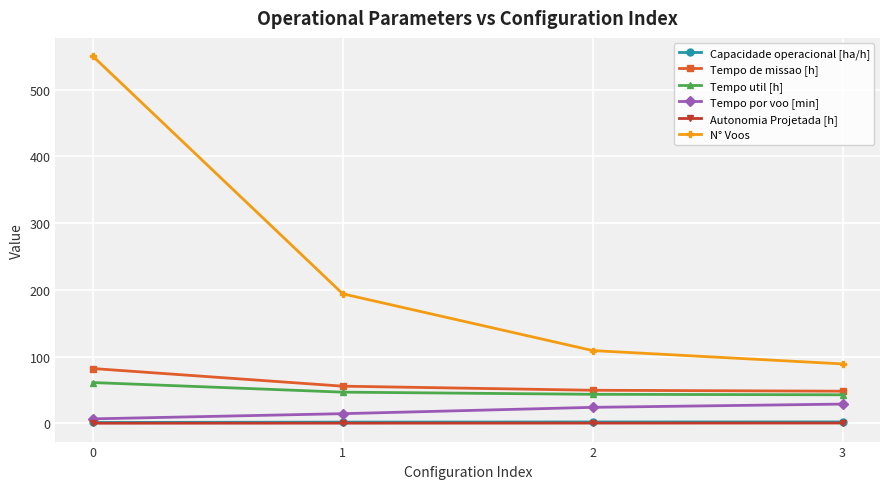

How many lines are shown in the chart?

6